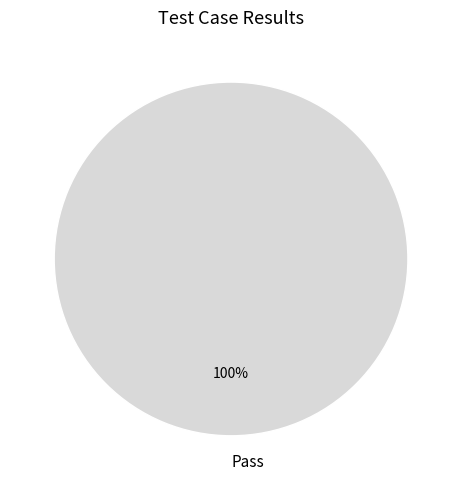

What is the majority slice?

Pass